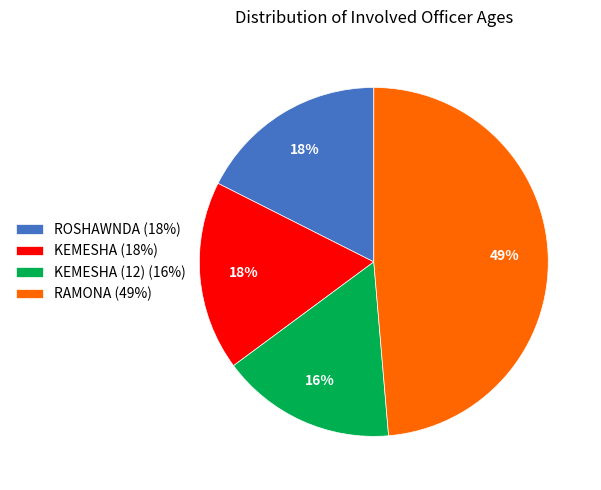

To the nearest percent, what portion does KEMESHA (18%) represent?

18%